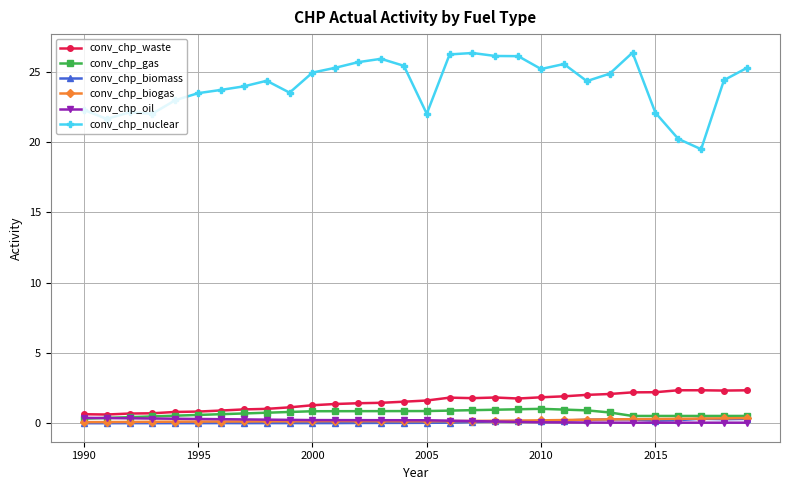

At how many categories does at least one series exceed 18?

30